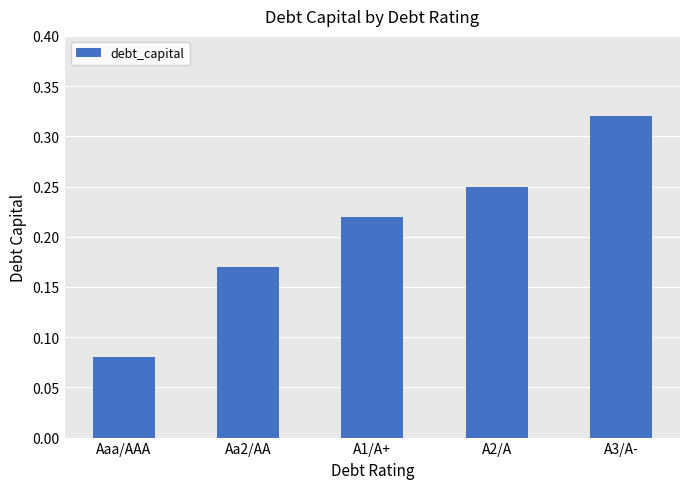

At which category does the chart reach its peak across all series?

A3/A-